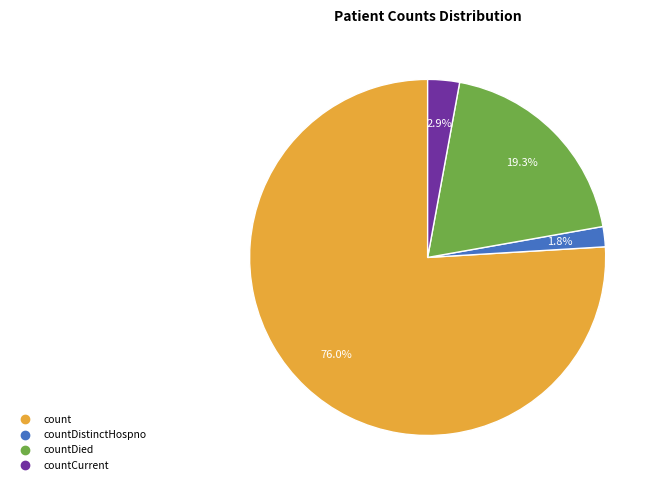

Is there a majority slice in this chart?

Yes